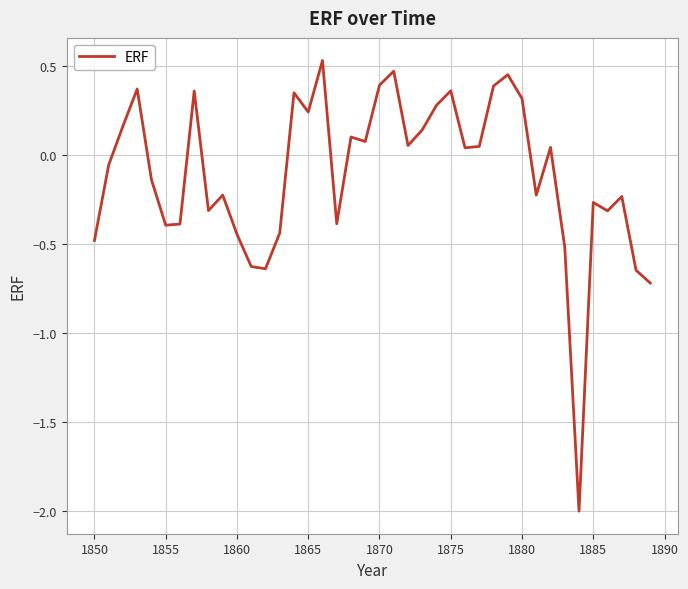

What is the minimum value shown in the chart?

-2.0